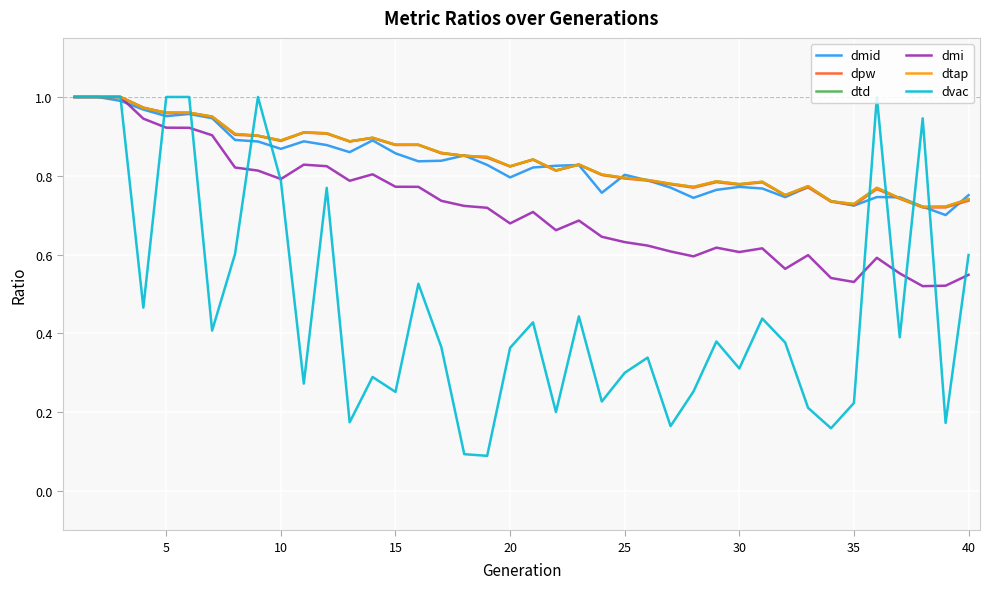

Reading right to left, transcribe all the data shown in this chart.

dmid: 0.8	0.7	0.7	0.7	0.7	0.7	0.7	0.8	0.7	0.8	0.8	0.8	0.7	0.8	0.8	0.8	0.8	0.8	0.8	0.8	0.8	0.8	0.9	0.8	0.8	0.9	0.9	0.9	0.9	0.9	0.9	0.9	0.9	0.9	1.0	1.0	1.0	1.0	1.0	1.0
dpw: 0.7	0.7	0.7	0.7	0.8	0.7	0.7	0.8	0.8	0.8	0.8	0.8	0.8	0.8	0.8	0.8	0.8	0.8	0.8	0.8	0.8	0.8	0.9	0.9	0.9	0.9	0.9	0.9	0.9	0.9	0.9	0.9	0.9	0.9	1.0	1.0	1.0	1.0	1.0	1.0
dtd: 0.7	0.7	0.7	0.7	0.8	0.7	0.7	0.8	0.8	0.8	0.8	0.8	0.8	0.8	0.8	0.8	0.8	0.8	0.8	0.8	0.8	0.8	0.9	0.9	0.9	0.9	0.9	0.9	0.9	0.9	0.9	0.9	0.9	1.0	1.0	1.0	1.0	1.0	1.0	1.0
dmi: 0.5	0.5	0.5	0.6	0.6	0.5	0.5	0.6	0.6	0.6	0.6	0.6	0.6	0.6	0.6	0.6	0.6	0.7	0.7	0.7	0.7	0.7	0.7	0.7	0.8	0.8	0.8	0.8	0.8	0.8	0.8	0.8	0.8	0.9	0.9	0.9	0.9	1.0	1.0	1.0
dtap: 0.7	0.7	0.7	0.7	0.8	0.7	0.7	0.8	0.8	0.8	0.8	0.8	0.8	0.8	0.8	0.8	0.8	0.8	0.8	0.8	0.8	0.8	0.9	0.9	0.9	0.9	0.9	0.9	0.9	0.9	0.9	0.9	0.9	1.0	1.0	1.0	1.0	1.0	1.0	1.0
dvac: 0.6	0.2	0.9	0.4	1.0	0.2	0.2	0.2	0.4	0.4	0.3	0.4	0.3	0.2	0.3	0.3	0.2	0.4	0.2	0.4	0.4	0.1	0.1	0.4	0.5	0.3	0.3	0.2	0.8	0.3	0.8	1.0	0.6	0.4	1.0	1.0	0.5	1.0	1.0	1.0